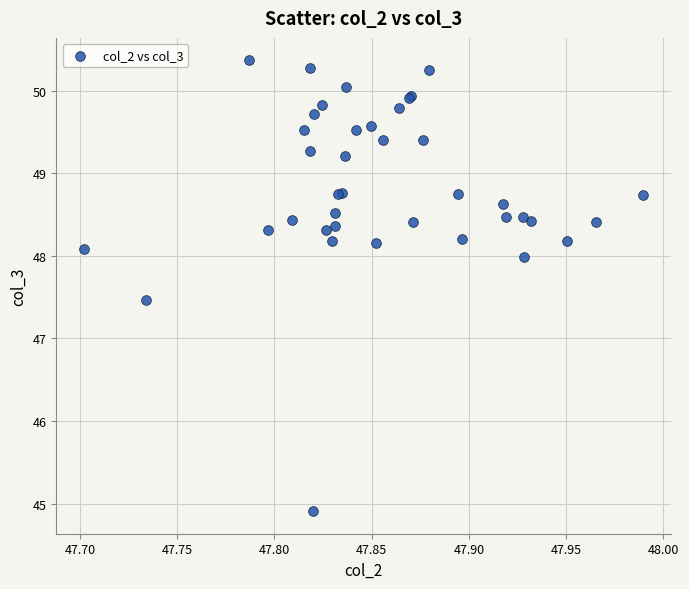

What Y value in the scatter plot is closest to 47?

47.5